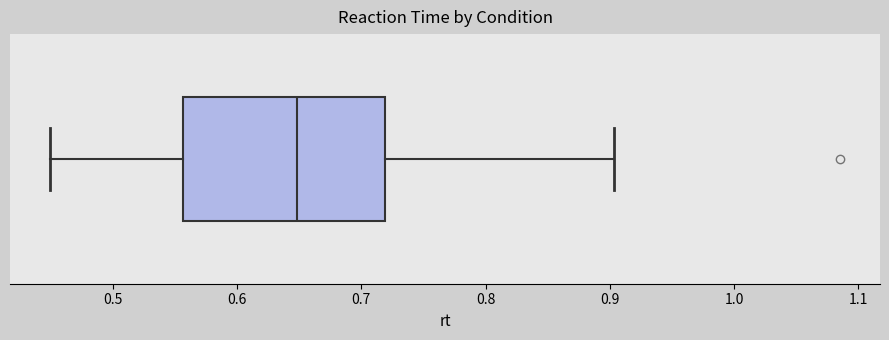

Read this box plot against the x-axis: the position of the median line, the range covered by the box, and the ends of both whiskers. The values are not printed on the chart, so give them approximately, as read against the axis.

median 0.65, box 0.56 to 0.72, whiskers 0.45 to 0.90